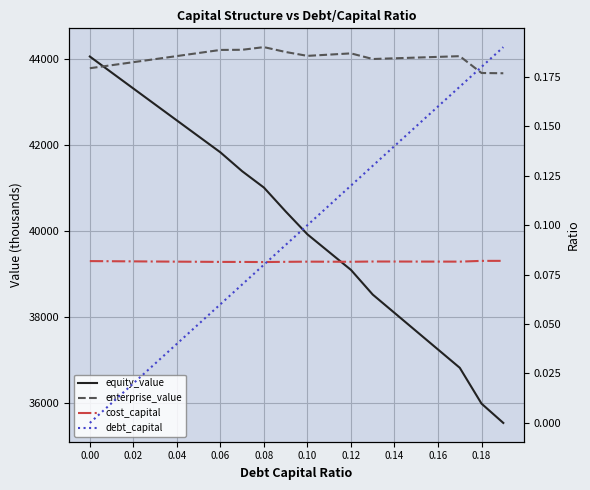

What is the average value of the debt_capital series?

0.1